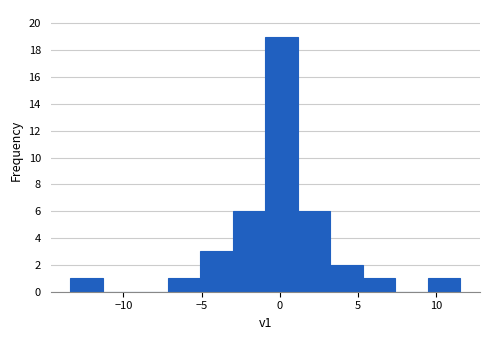

Reading left to right, transcribe this chart: for each bar, give the range it covers on the x-axis and its height. Neither the bar edges nor the heights are printed on the chart, so give them approximately, as read against the axes.

-13.5 to -11.5: 1
-11.5 to -9.0: 0
-9.0 to -7.0: 0
-7.0 to -5.0: 1
-5.0 to -3.0: 3
-3.0 to -1.0: 6
-1.0 to 1.0: 19
1.0 to 3.0: 6
3.0 to 5.5: 2
5.5 to 7.5: 1
7.5 to 9.5: 0
9.5 to 11.5: 1